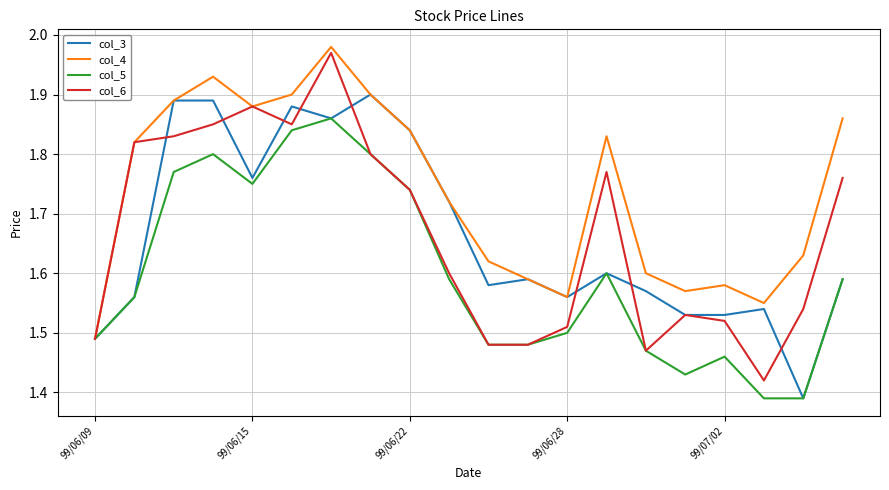

What is the difference between the second highest and second lowest values in the col_3 series?

0.4